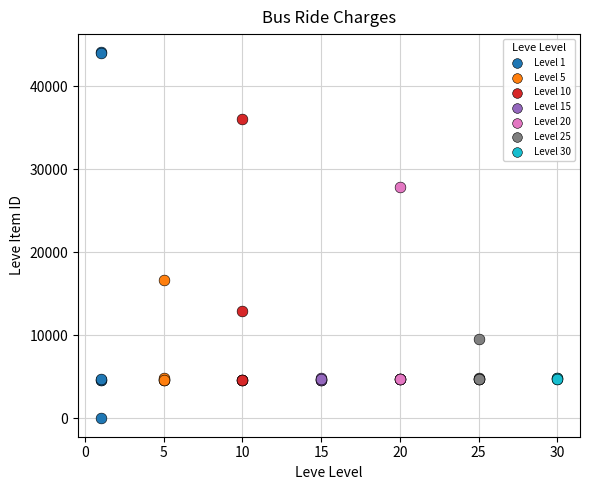

What are all the series names shown in the legend?

Level 1, Level 5, Level 10, Level 15, Level 20, Level 25, Level 30